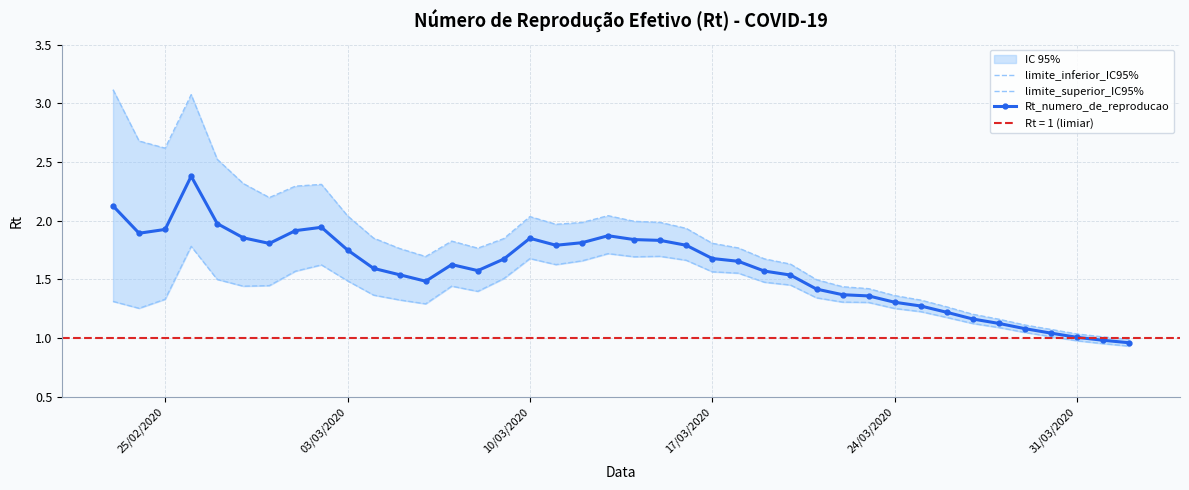

What is the highest value of the Rt_numero_de_reproducao series?

2.4